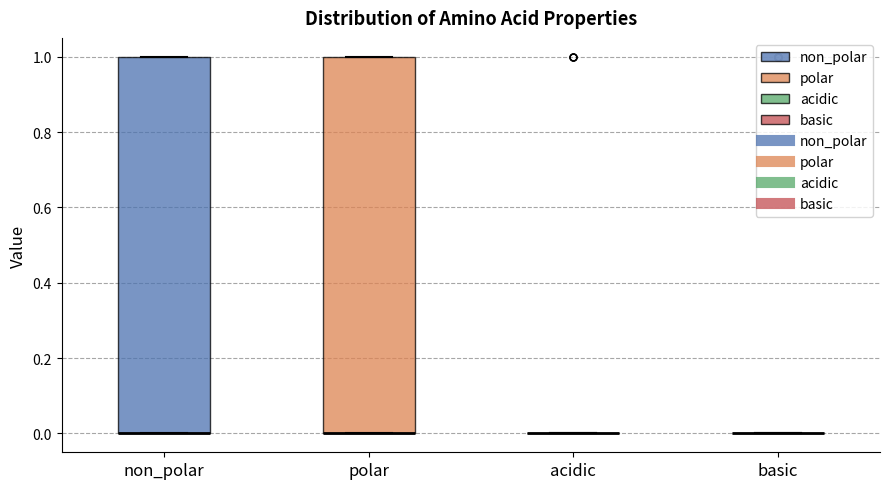

Reading left to right, read every box against the y-axis: the position of its median line, the range the box covers, and the ends of its whiskers. The values are not printed on the chart, so give them approximately, as read against the axis.

non_polar: median 0 (drawn on the box's lower edge), box 0 to 1, whiskers 0 to 1
polar: median 0 (drawn on the box's lower edge), box 0 to 1, whiskers 0 to 1
acidic: box collapsed to a line at 0, whiskers 0 to 0
basic: box collapsed to a line at 0, whiskers 0 to 0